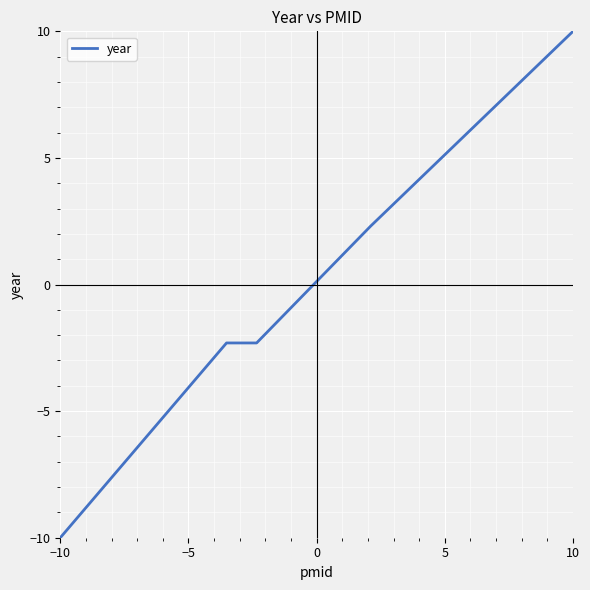

What is the smallest value displayed?

-10.0